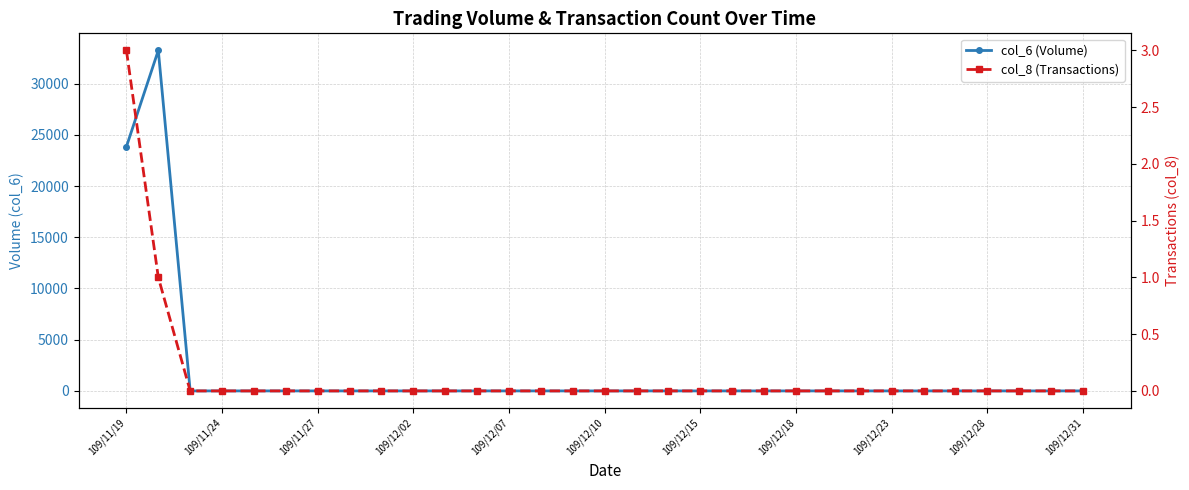

True or false: col_6 (Volume) and col_8 (Transactions) intersect in this chart.

False